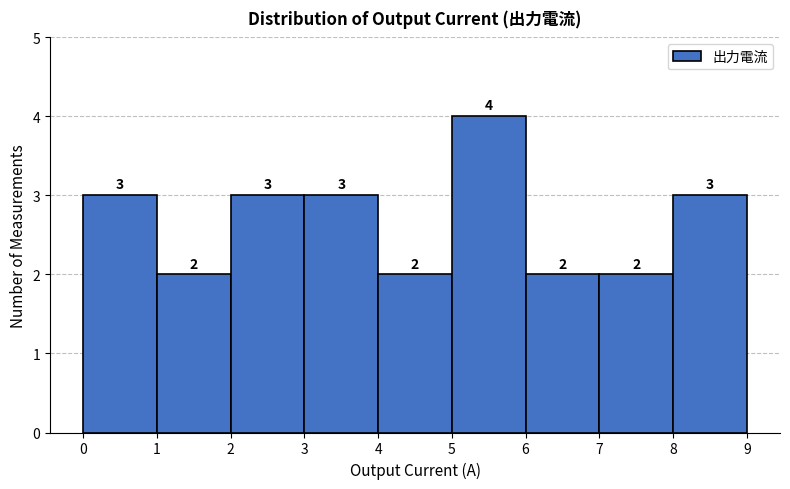

Reading left to right, list every bar in this chart as the range it spans on the x-axis followed by its height.

0 to 1: 3
1 to 2: 2
2 to 3: 3
3 to 4: 3
4 to 5: 2
5 to 6: 4
6 to 7: 2
7 to 8: 2
8 to 9: 3